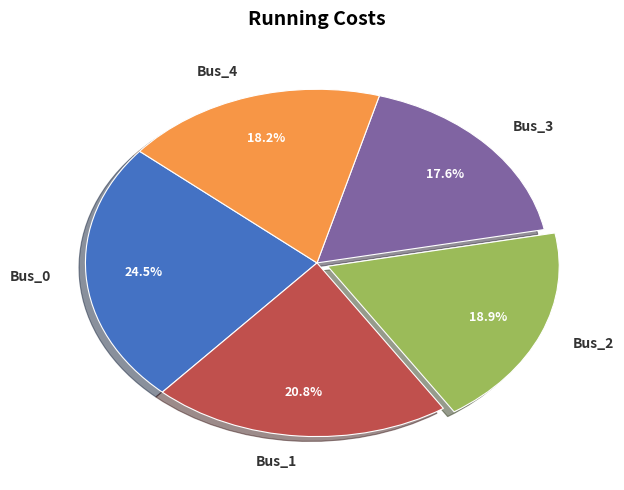

Rank the categories by value from lowest to highest.

Bus_3, Bus_4, Bus_2, Bus_1, Bus_0